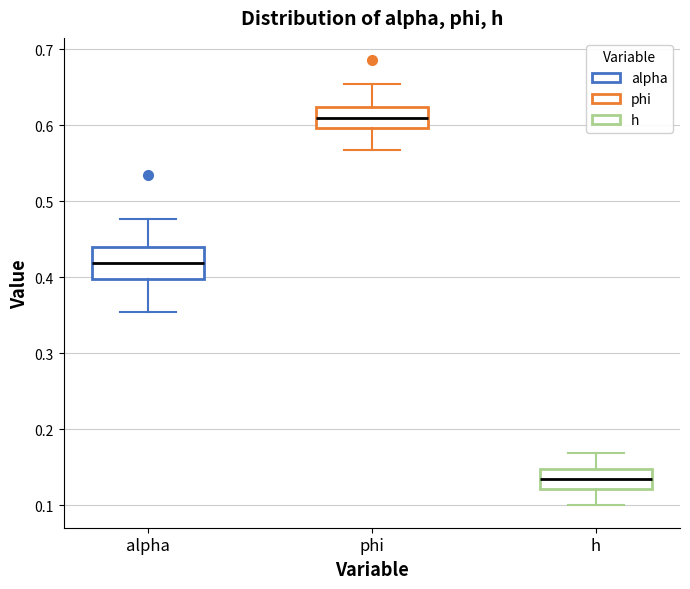

Reading left to right, transcribe this box plot: for each box, give where its median line is, the range the box spans, and where its two whiskers end, as read against the y-axis. The values are not printed on the chart, so give them approximately, as read against the axis.

alpha: median 0.42, box 0.40 to 0.44, whiskers 0.35 to 0.48
phi: median 0.61, box 0.60 to 0.62, whiskers 0.57 to 0.65
h: median 0.13, box 0.12 to 0.15, whiskers 0.10 to 0.17